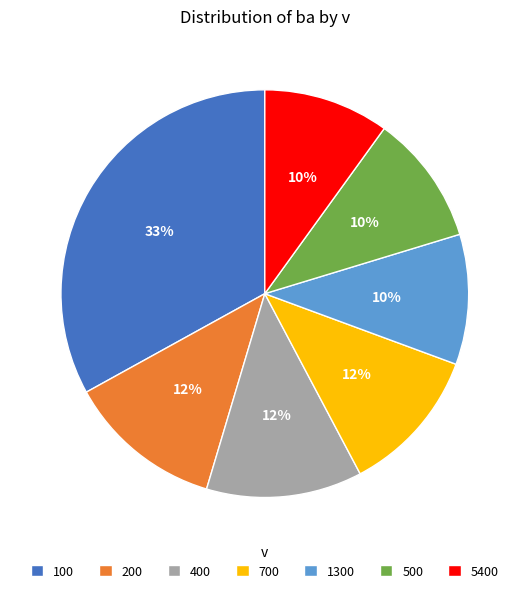

Do 400 and 200 together represent more than half of the pie?

No